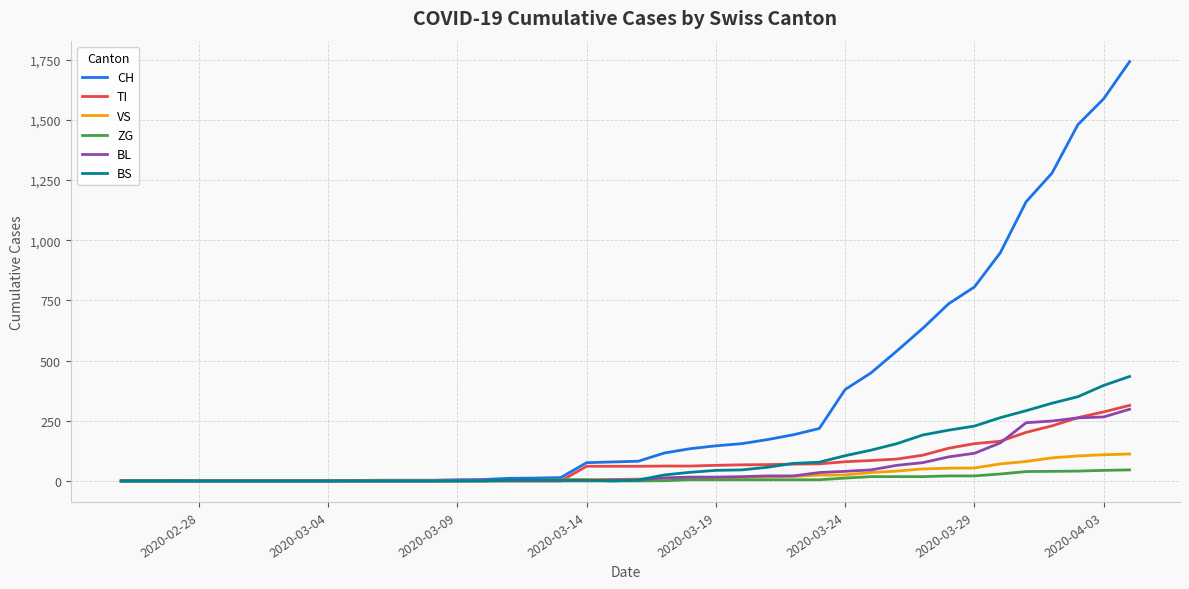

Which series has the largest total across all categories?

CH